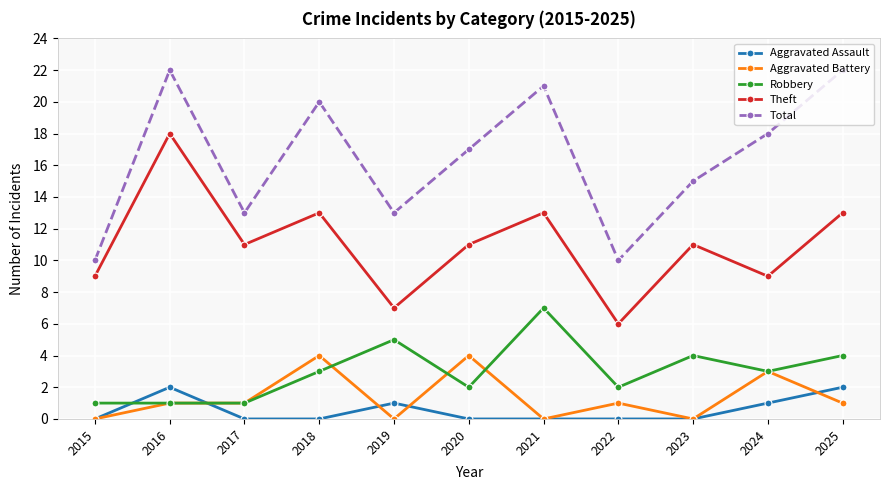

Which category has the highest value in the Robbery series?

2021